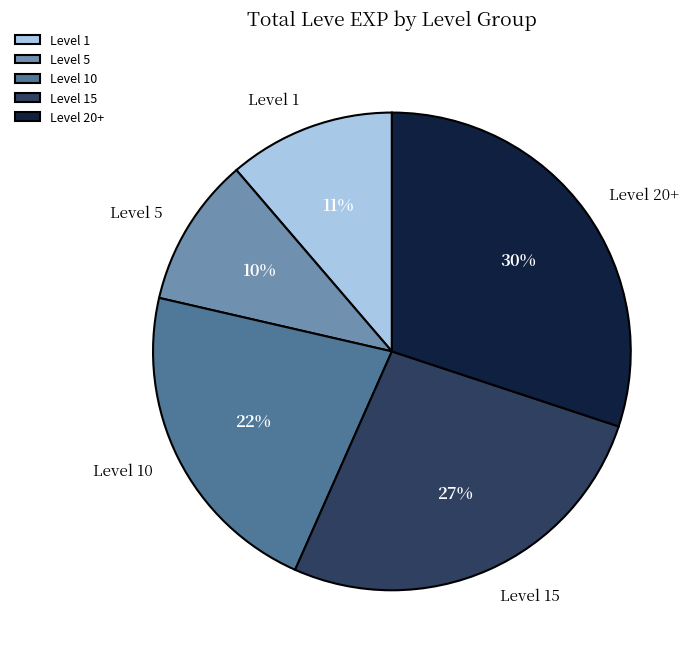

Is there a majority slice in this chart?

No